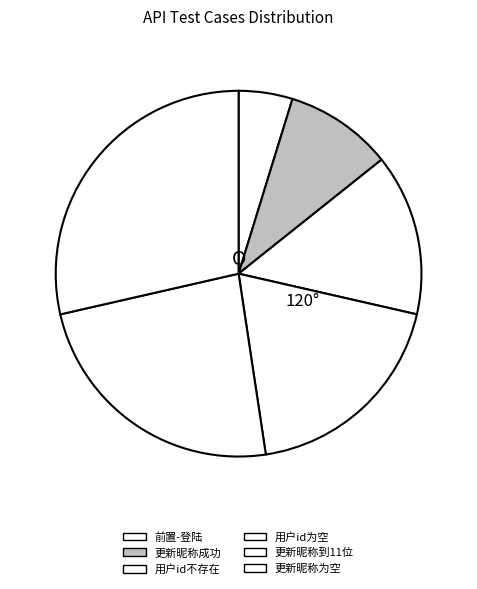

Is 更新昵称成功 the majority of the pie?

No